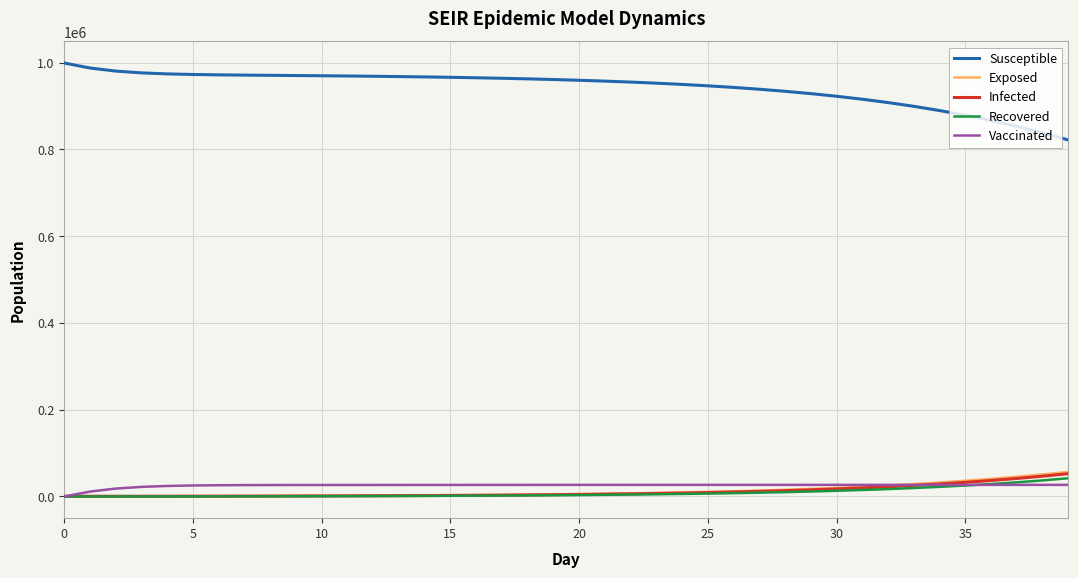

True or false: Susceptible and Exposed intersect in this chart.

False